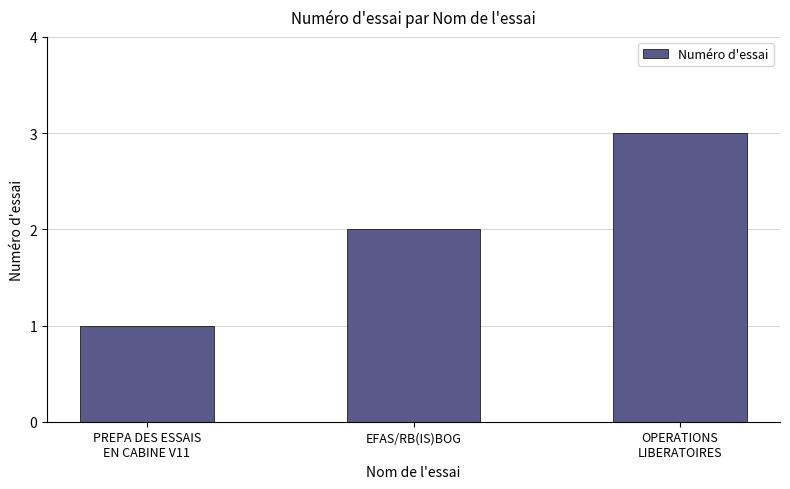

What is the label of the 3rd bar from the right?

PREPA DES ESSAIS
EN CABINE V11